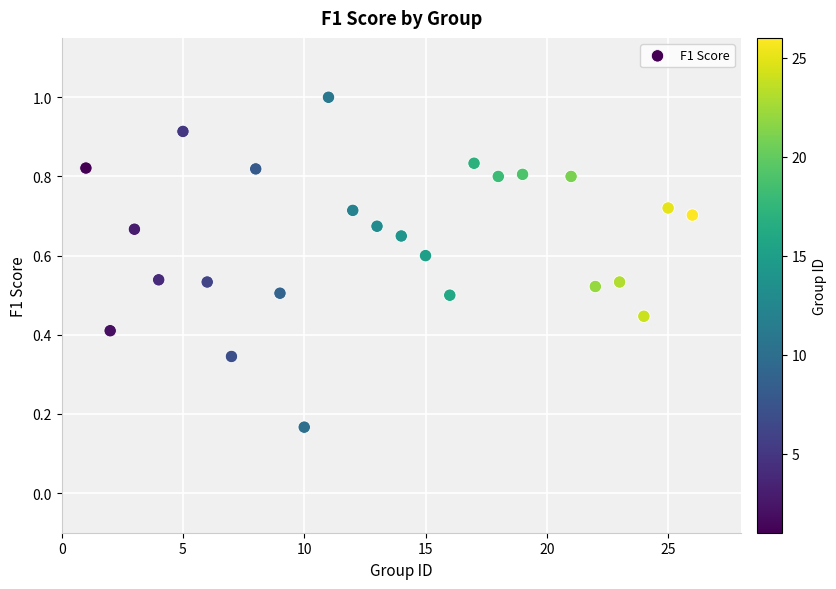

What is the range of X values (max minus min)?

25.0